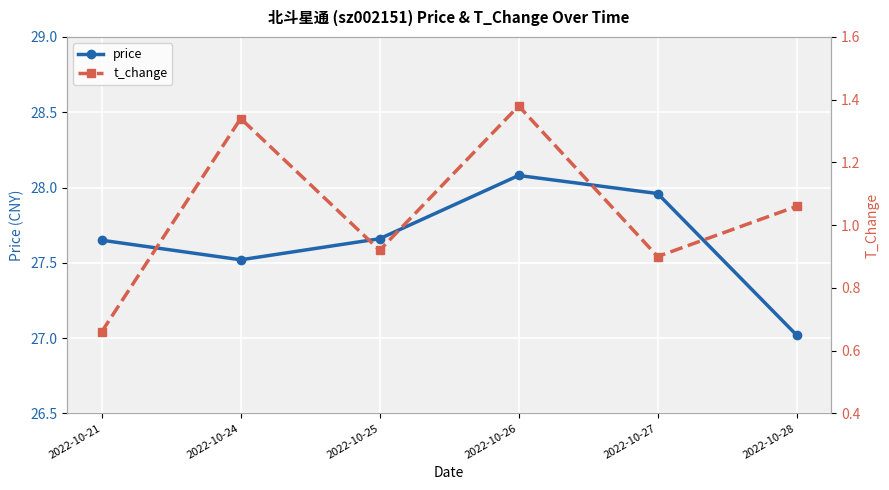

Reading left to right, transcribe all the data shown in this chart.

price: 27.6	27.5	27.7	28.1	28.0	27.0
t_change: 0.7	1.3	0.9	1.4	0.9	1.1